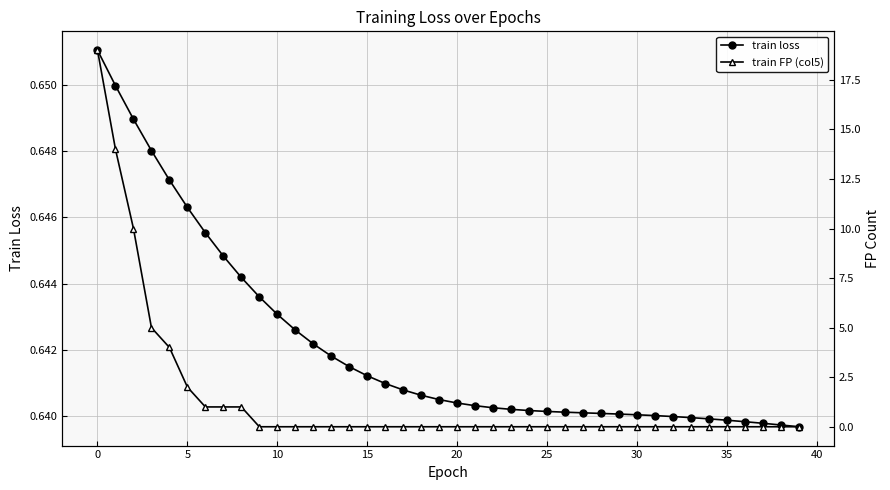

The value of train loss at 12 is 0.6. True or false?

True